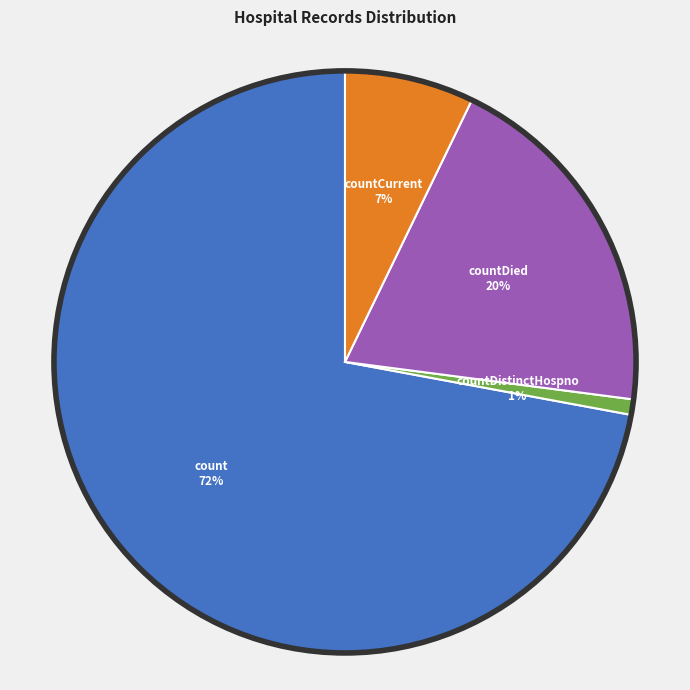

To the nearest percent, what is the difference between the largest and smallest slice percentages?

71%